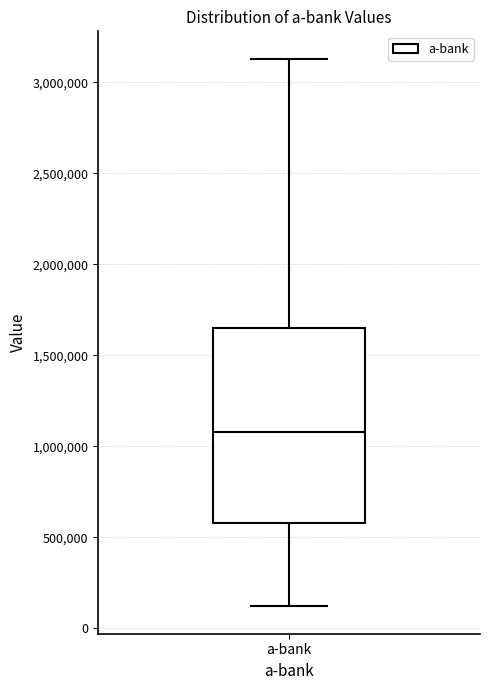

Transcribe this box plot: give where the median line is, the range the box spans, and where the two whiskers end, as read against the y-axis. The values are not printed on the chart, so give them approximately, as read against the axis.

median 1100000, box 600000 to 1650000, whiskers 100000 to 3150000